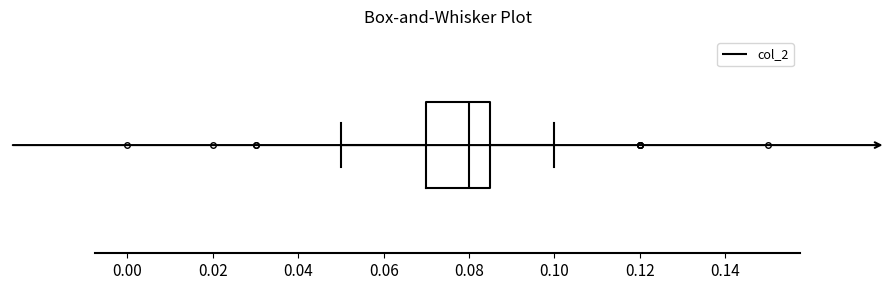

Read this box plot against the x-axis: the position of the median line, the range covered by the box, and the ends of both whiskers. The values are not printed on the chart, so give them approximately, as read against the axis.

median 0.080, box 0.070 to 0.086, whiskers 0.050 to 0.100